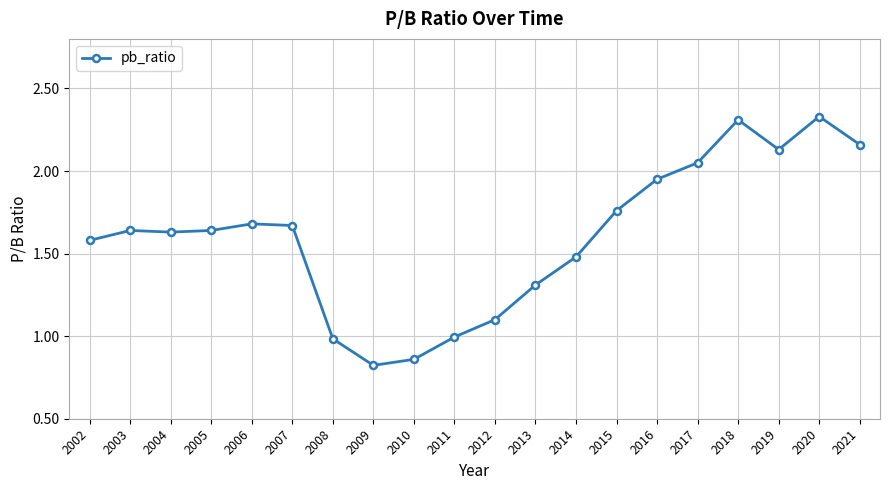

What is the difference between the second highest and second lowest values?

1.5